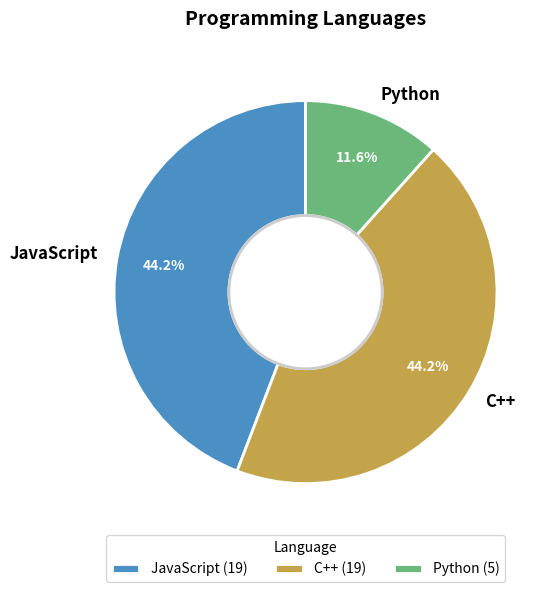

How much of the chart is everything except JavaScript?

55.8%